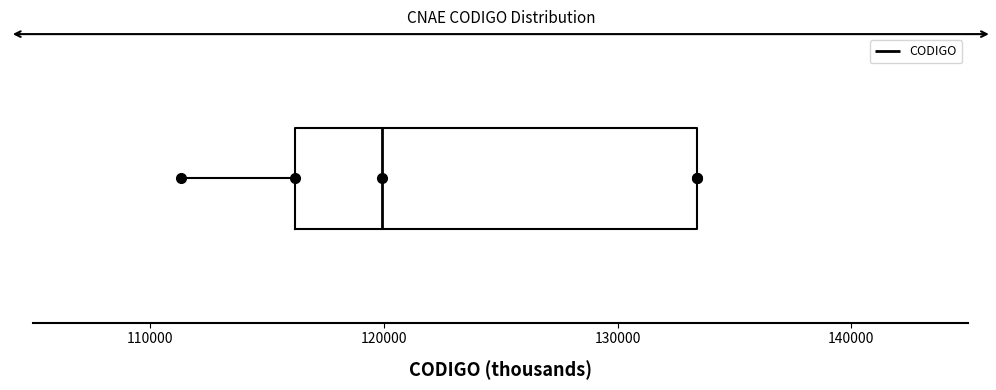

Where does the median line of the box sit on the x-axis? The values are not printed on the chart, so give them approximately, as read against the axis.

120000